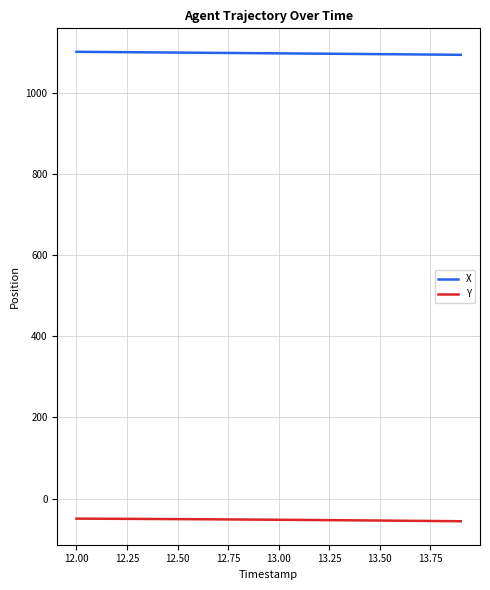

True or false: Y and X cross at least once.

False